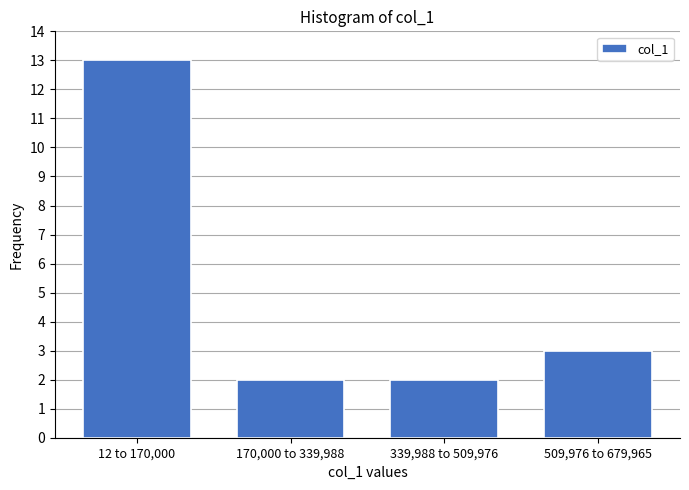

Reading left to right, transcribe all the data shown in this chart.

12 to 170,000=13	170,000 to 339,988=2	339,988 to 509,976=2	509,976 to 679,965=3